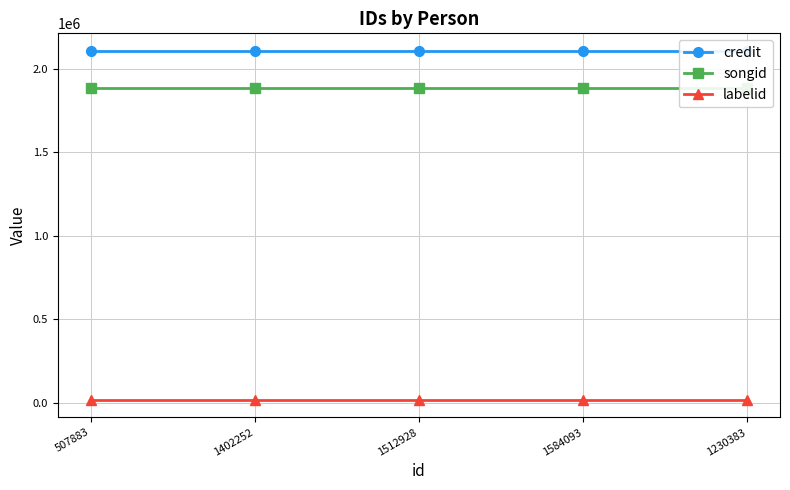

What is the average value of the credit series?

2109964